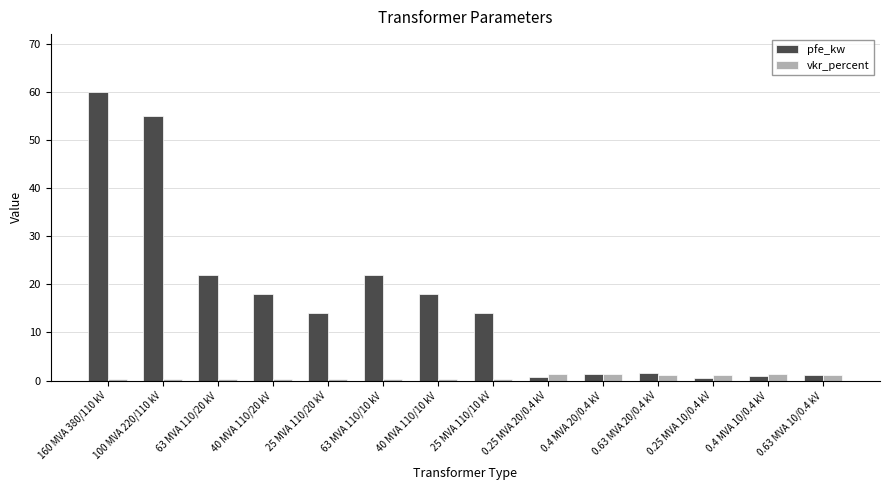

True or false: vkr_percent has a value of 0.3 at 40 MVA 110/10 kV.

True